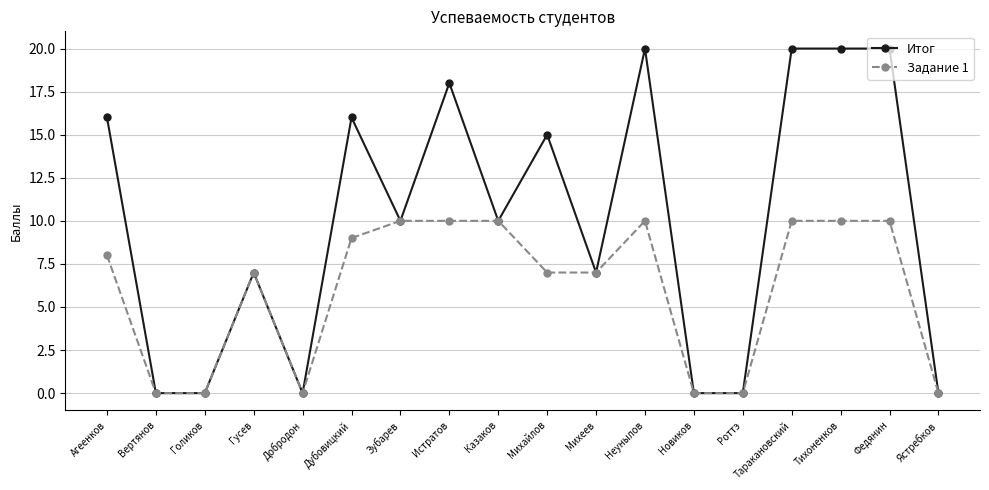

Count the Задание 1 values in the range 0 to 10.

18